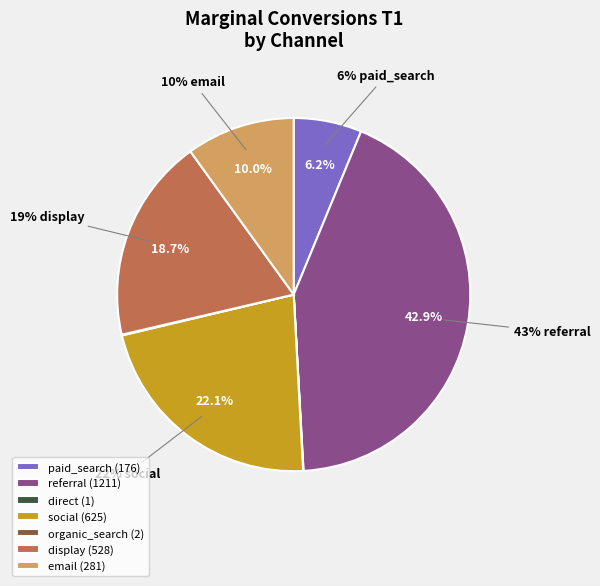

Which slice is the smallest?

direct